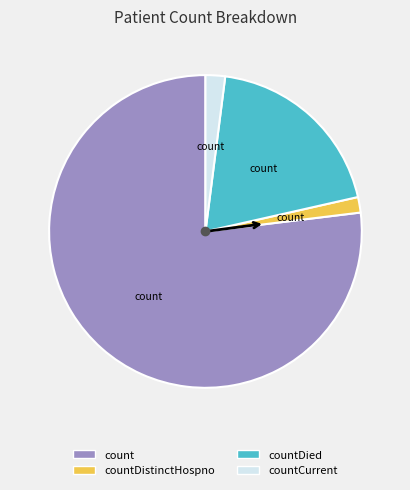

How many slices are in this pie chart?

4